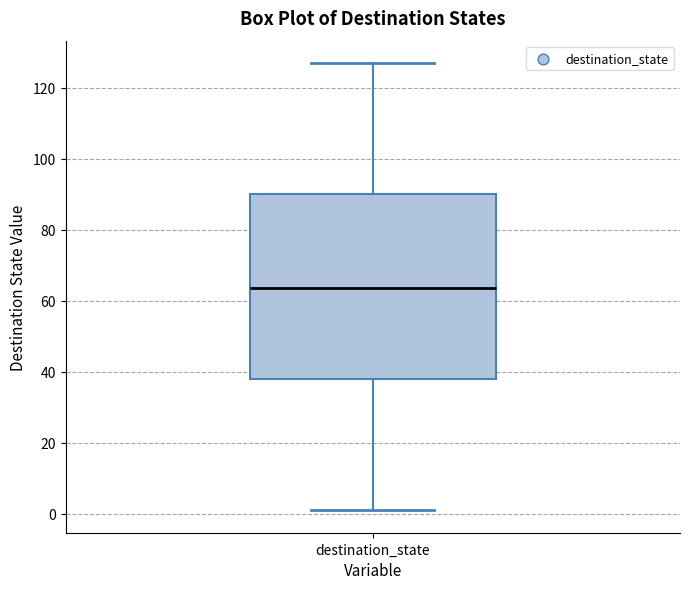

Where is the lower edge of the box for destination_state on the y-axis? The values are not printed on the chart, so give them approximately, as read against the axis.

38